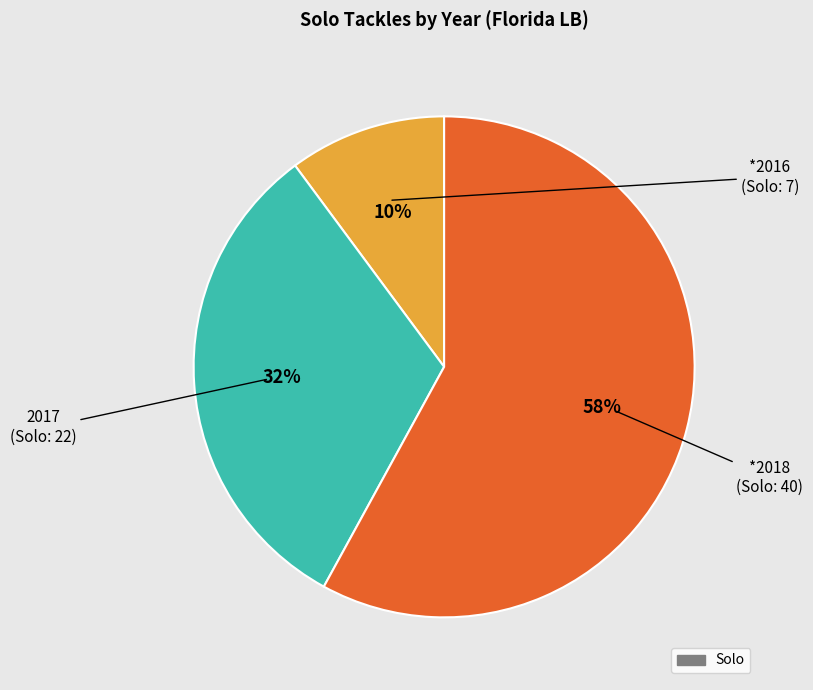

To the nearest percent, what is the difference between the largest and smallest slice percentages?

48%